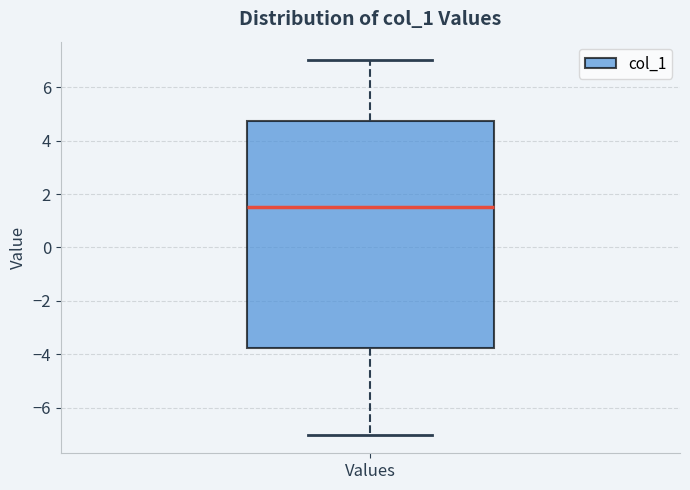

Where is the lower edge of the box for Values on the y-axis? The values are not printed on the chart, so give them approximately, as read against the axis.

-3.8